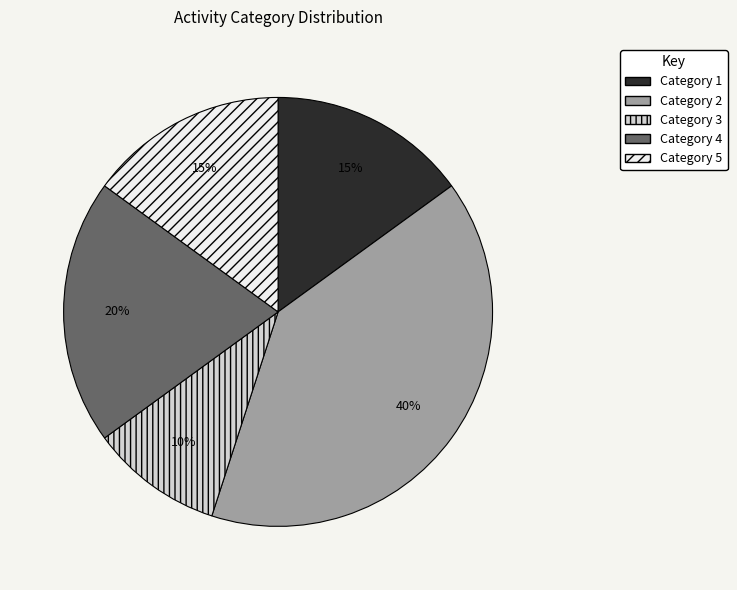

Do Category 5 and Category 4 together represent more than half of the pie?

No